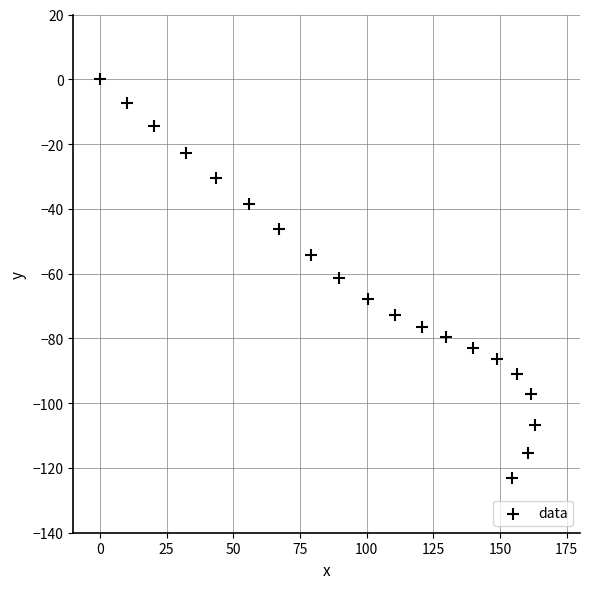

What is the range of Y values (max minus min)?

123.1